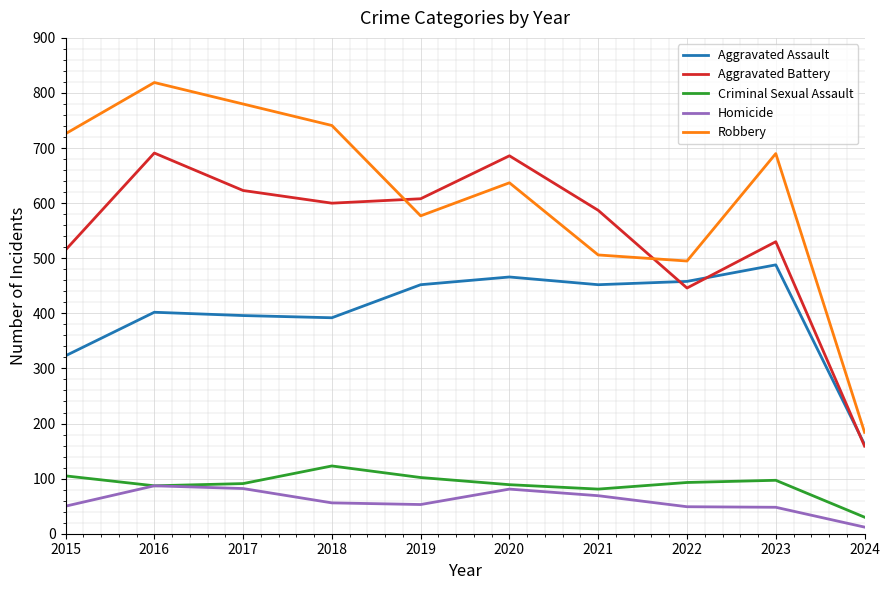

At which category is the sum across all series the highest?

2016